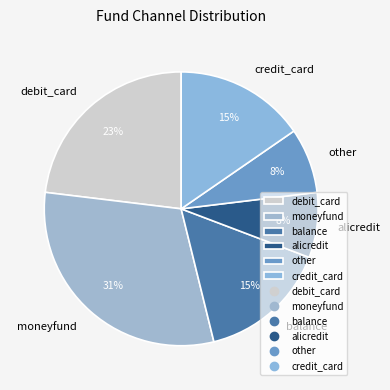

True or false: credit_card accounts for 25% of the total.

False